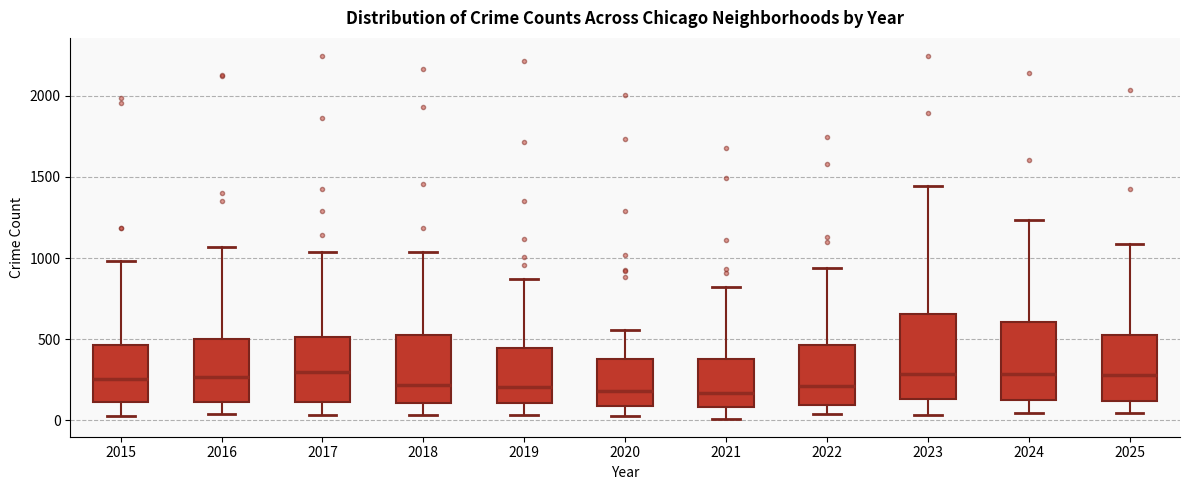

Where does the upper whisker of the box at x = 2023 end on the y-axis? The values are not printed on the chart, so give them approximately, as read against the axis.

1450